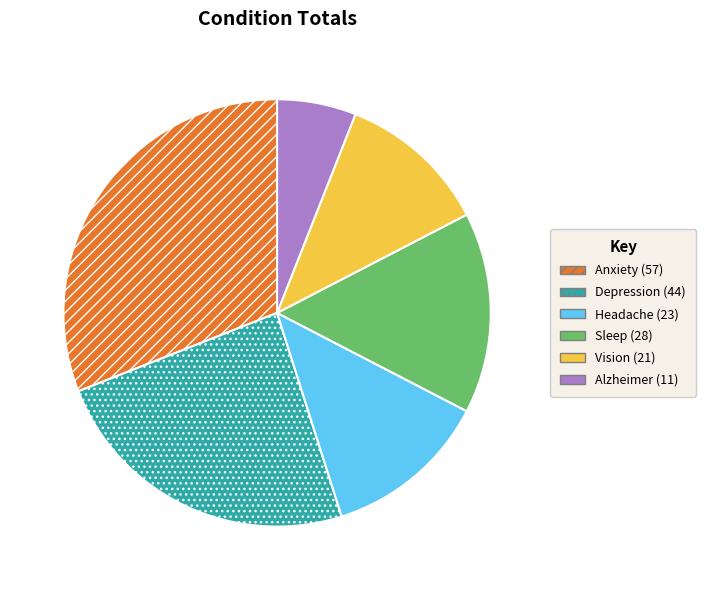

Approximately how many times larger is the value at Depression compared to Anxiety?

0.8